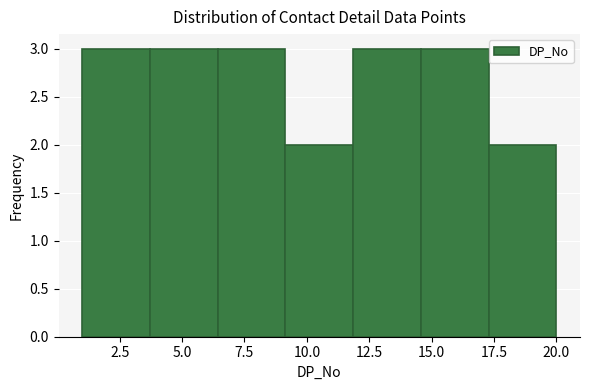

Reading left to right, list every bar in this chart as the range it spans on the x-axis followed by its height. Neither the bar edges nor the heights are printed on the chart, so give them approximately, as read against the axes.

1.0 to 3.5: 3
3.5 to 6.5: 3
6.5 to 9.0: 3
9.0 to 12.0: 2
12.0 to 14.5: 3
14.5 to 17.5: 3
17.5 to 20.0: 2